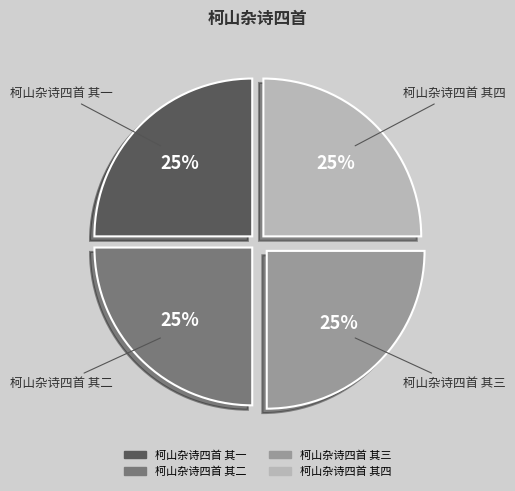

Is it true that 柯山杂诗四首 其三 is 25% of the pie?

True